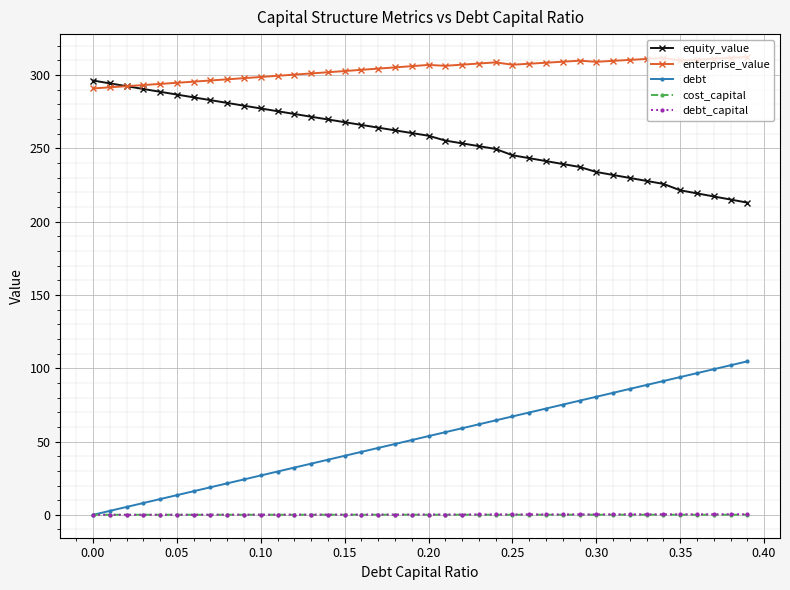

Which series has the largest total across all categories?

enterprise_value